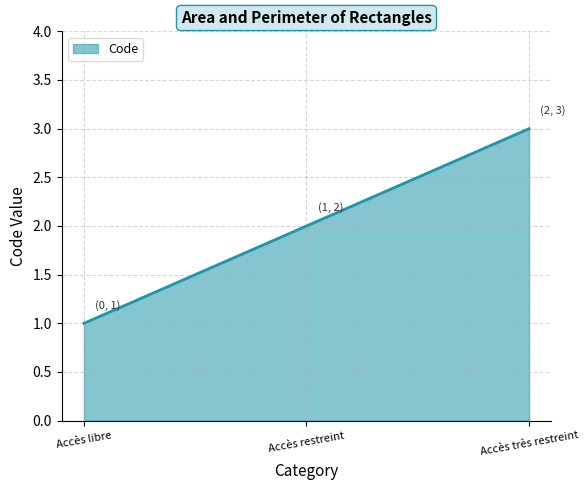

Count the values in the range 1 to 3.

3